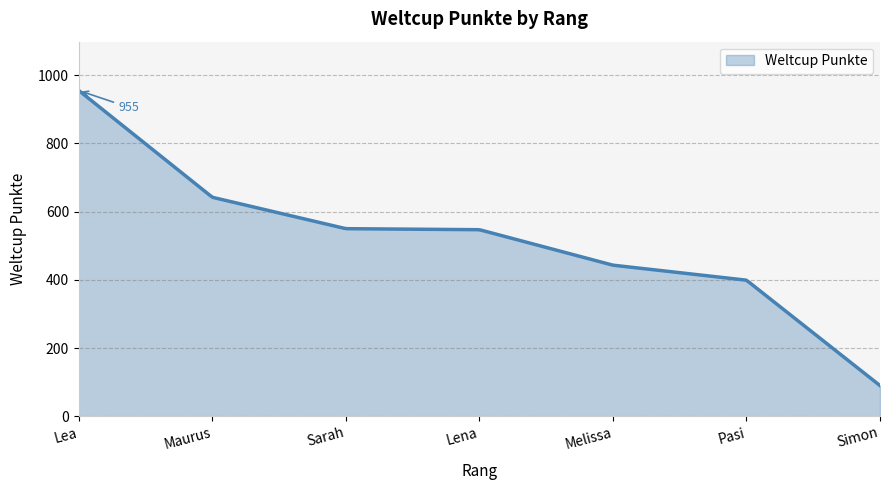

What is the difference between the second highest and second lowest values?

852.5